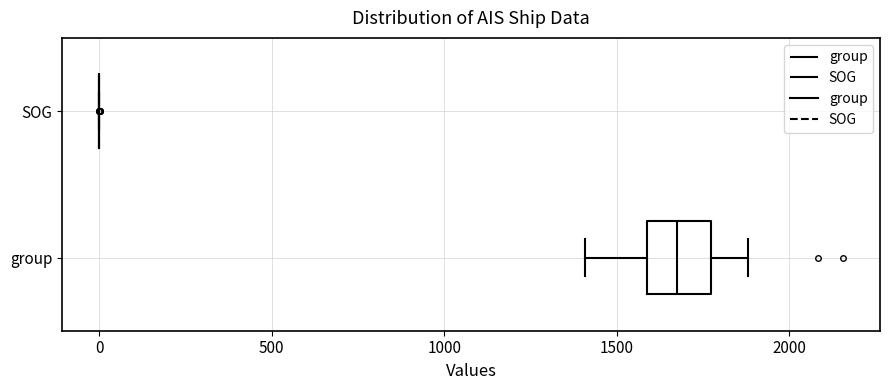

Reading bottom to top, transcribe this box plot: for each box, give where its median line is, the range the box spans, and where its two whiskers end, as read against the x-axis. The values are not printed on the chart, so give them approximately, as read against the axis.

group: median 1650, box 1600 to 1750, whiskers 1400 to 1900
SOG: box collapsed to a line at 0, whiskers 0 to 0